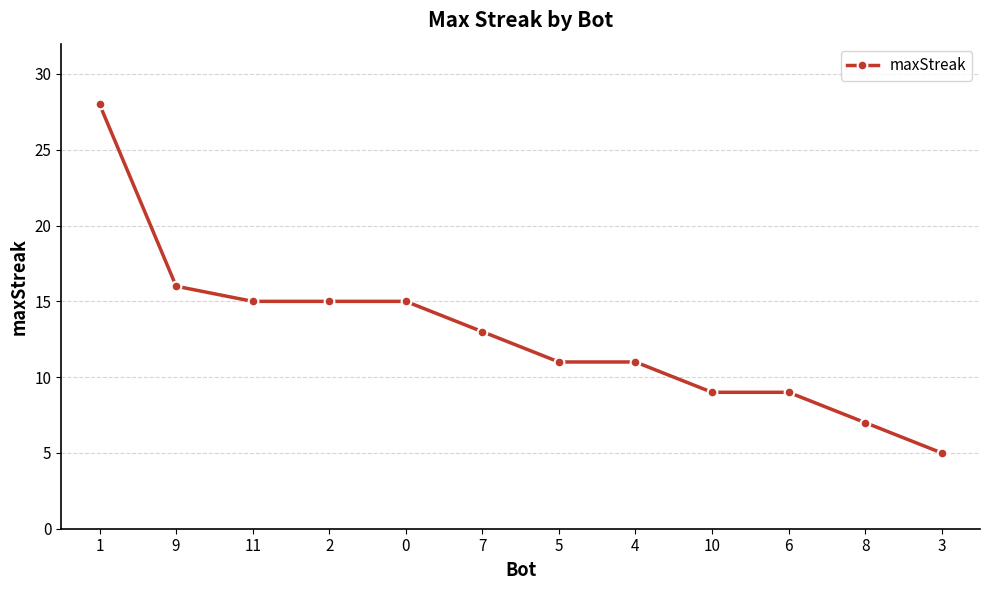

What is the sum of all values?

154